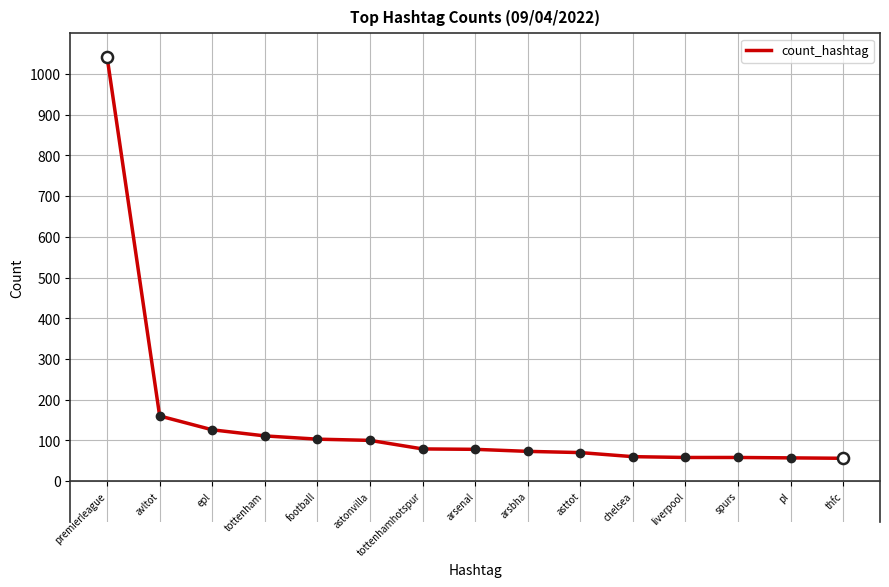

What is the greatest value displayed?

1042